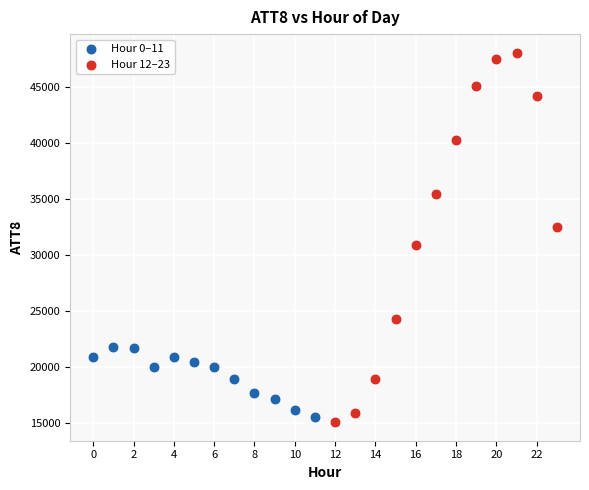

Which series has the largest Y range (max minus min)?

Hour 12–23